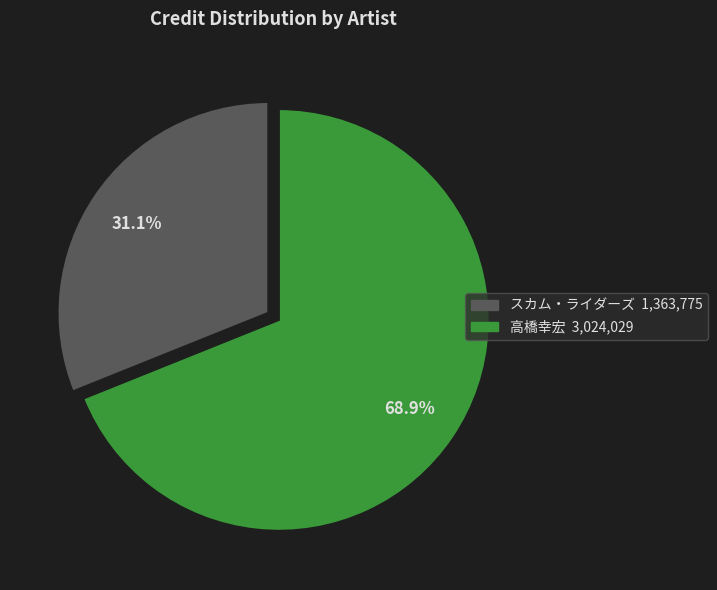

Is there a majority slice in this chart?

Yes